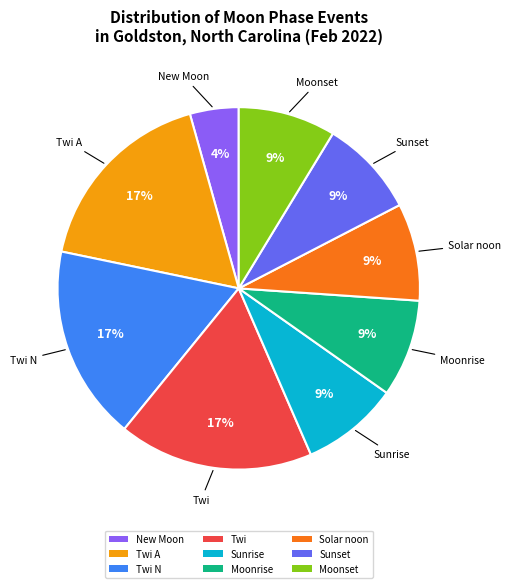

Approximately how many times larger is the value at Moonset compared to Twi?

0.5